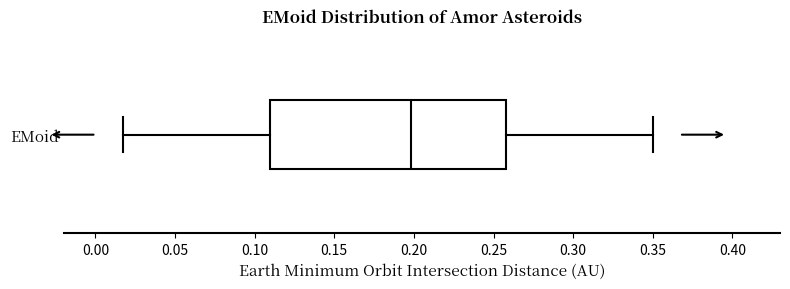

Read this box plot against the x-axis: the position of the median line, the range covered by the box, and the ends of both whiskers. The values are not printed on the chart, so give them approximately, as read against the axis.

median 0.200, box 0.110 to 0.260, whiskers 0.015 to 0.350